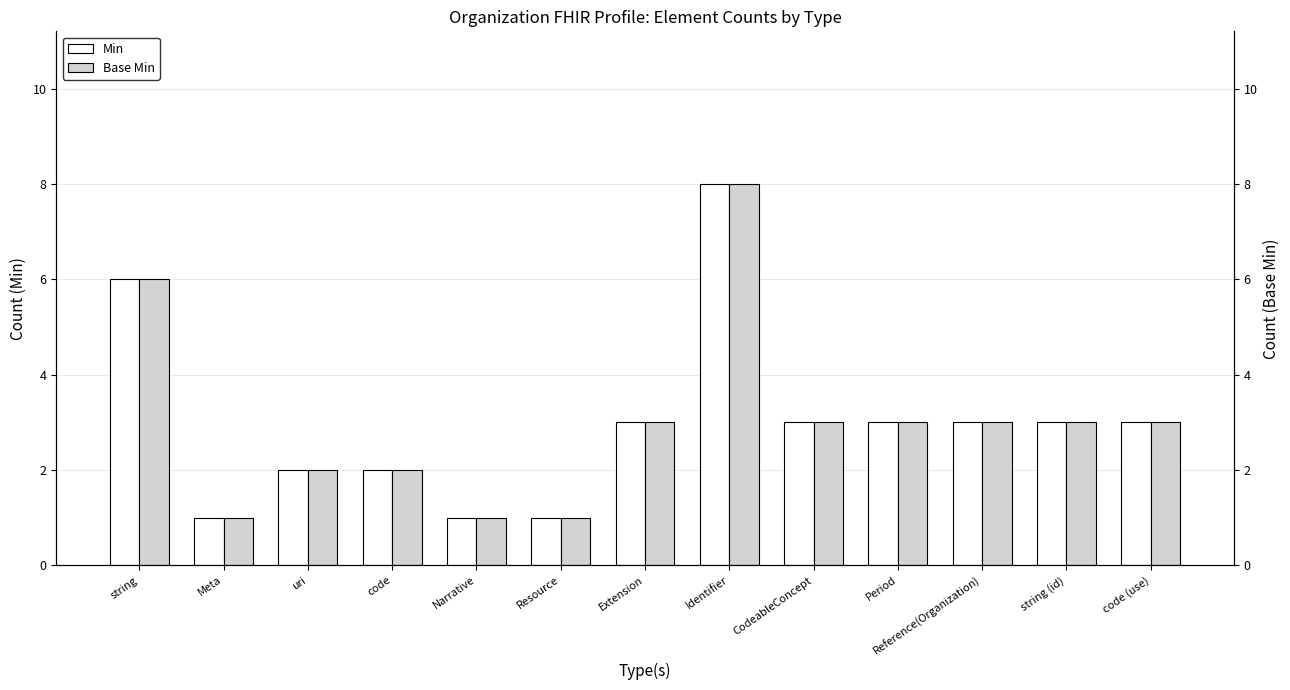

The Base Min series shows 2 at Reference(Organization). True or false?

False